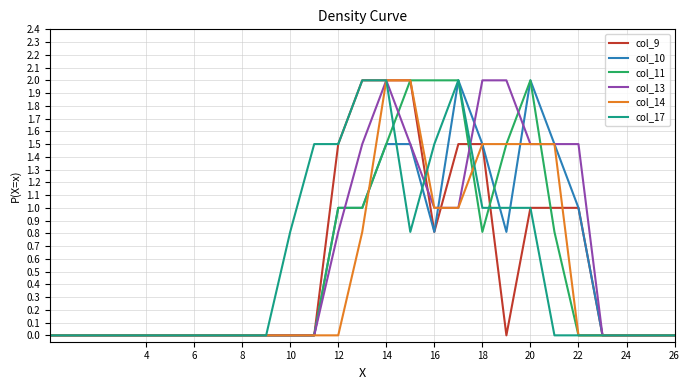

What is the maximum value shown in the chart?

2.0